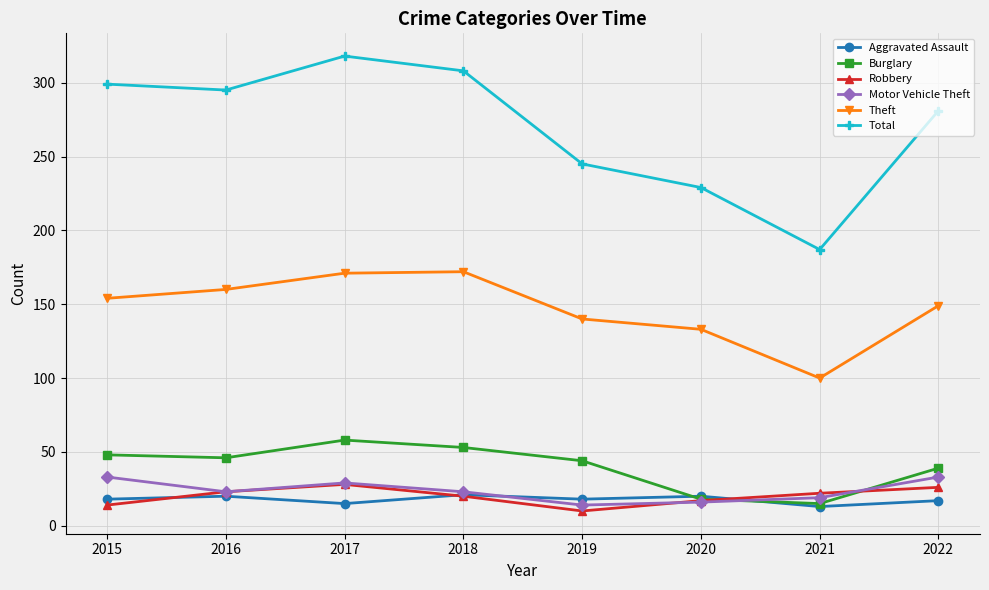

At which label does Total first exceed 295?

2015